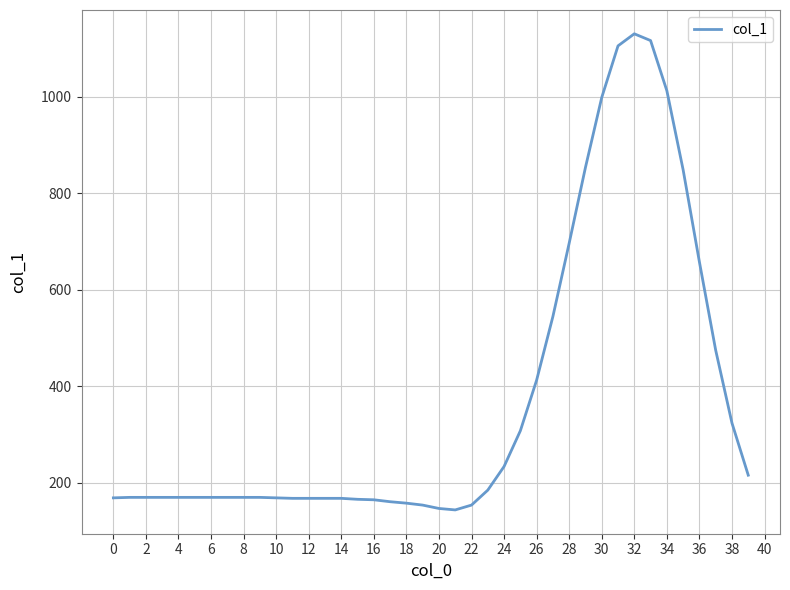

What is the maximum value shown in the chart?

1131